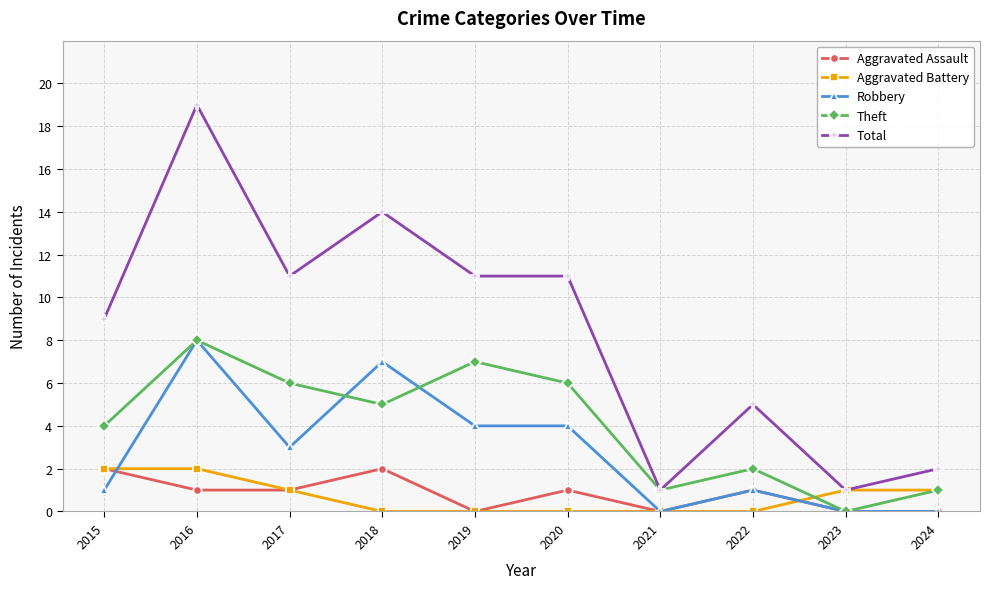

How many lines are shown in the chart?

5